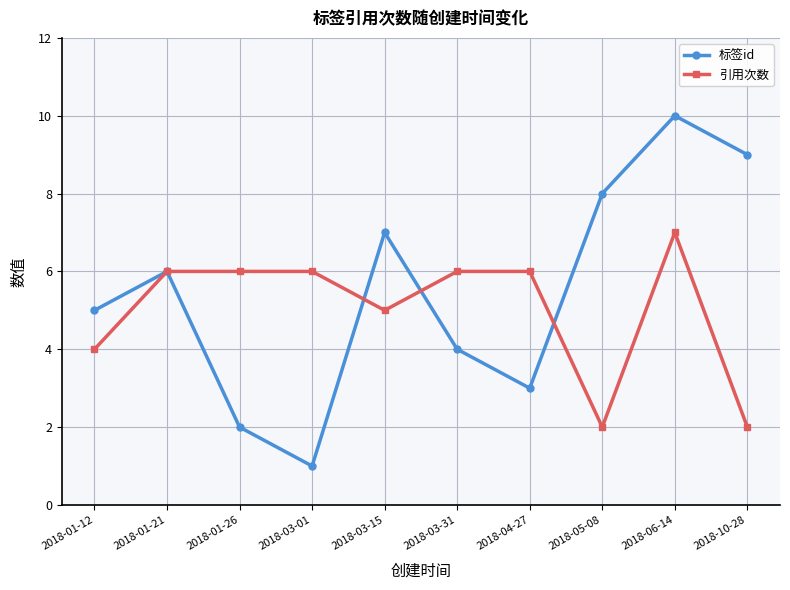

How many 引用次数 values are between 4 and 6?

7